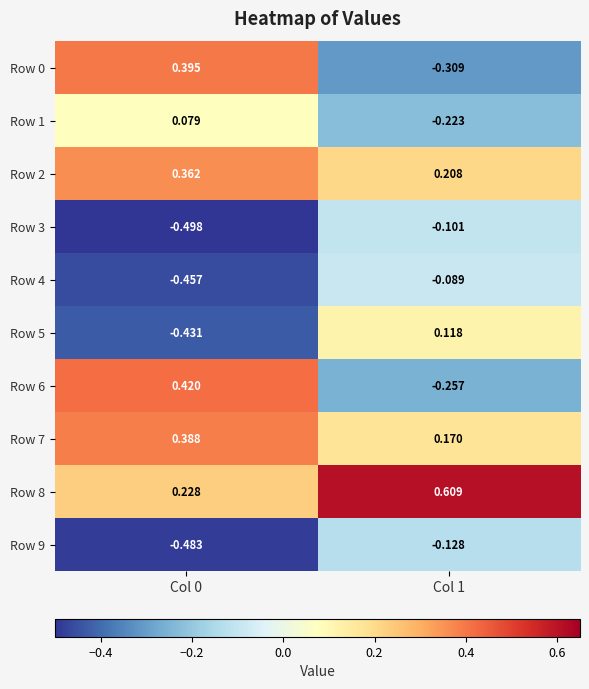

Reading left to right, list all the values displayed in this chart.

Row 0: Col 0=0.4	Col 1=-0.3
Row 1: Col 0=0.1	Col 1=-0.2
Row 2: Col 0=0.4	Col 1=0.2
Row 3: Col 0=-0.5	Col 1=-0.1
Row 4: Col 0=-0.5	Col 1=-0.1
Row 5: Col 0=-0.4	Col 1=0.1
Row 6: Col 0=0.4	Col 1=-0.3
Row 7: Col 0=0.4	Col 1=0.2
Row 8: Col 0=0.2	Col 1=0.6
Row 9: Col 0=-0.5	Col 1=-0.1